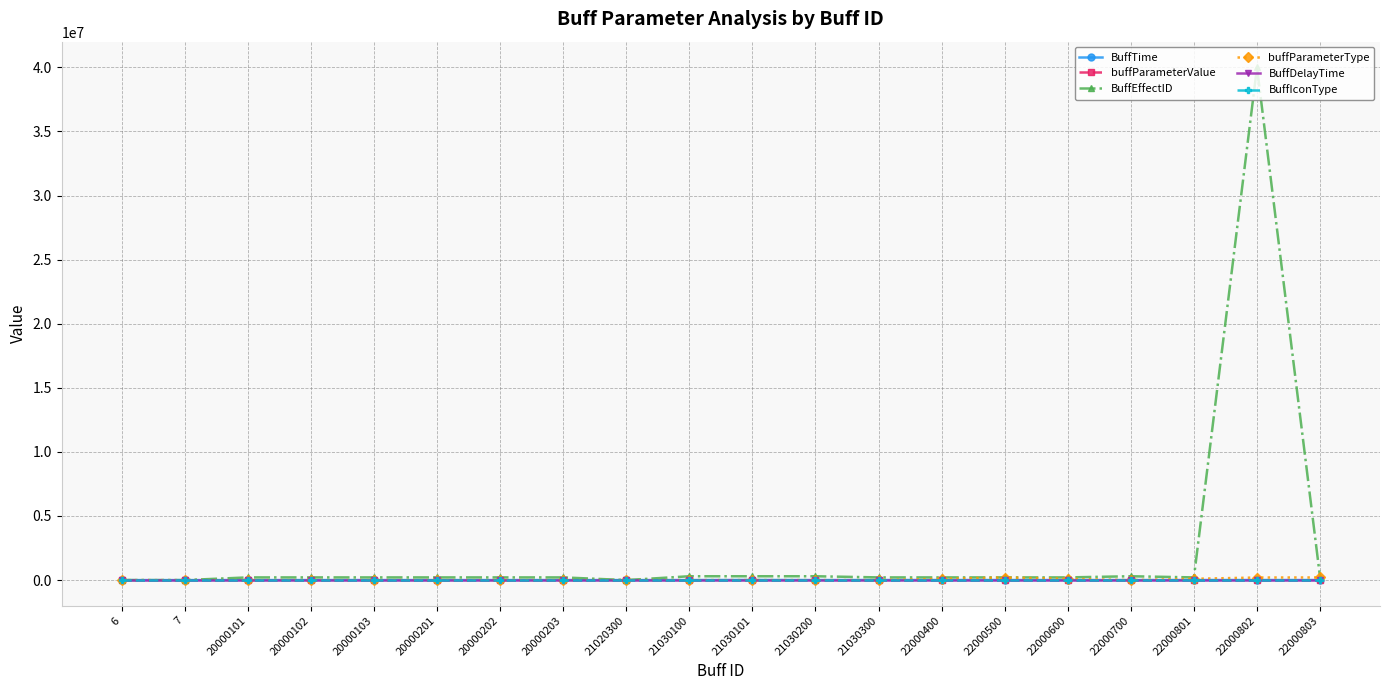

What is the greatest value displayed?

40000004.0